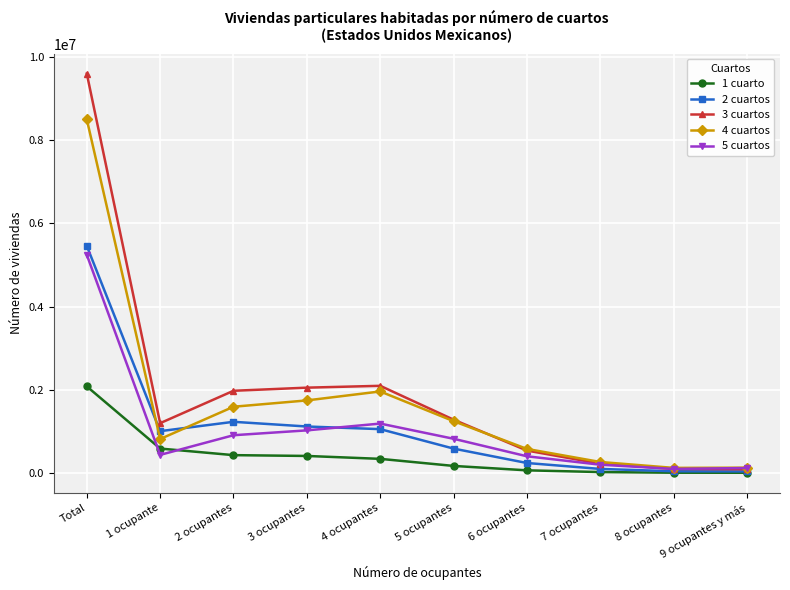

Which label corresponds to the largest value in the chart?

Total